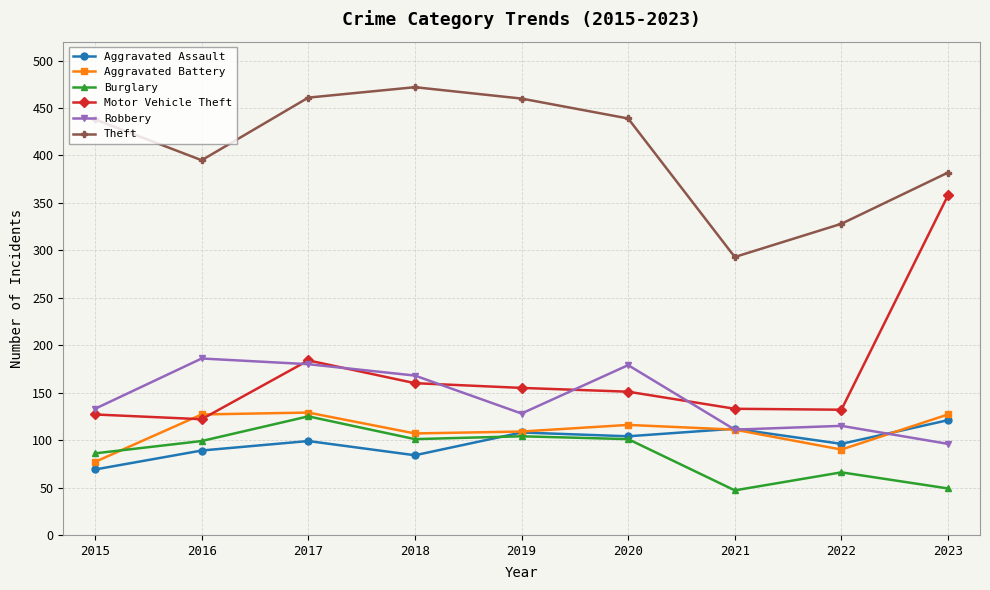

The Robbery series shows 107 at 2016. True or false?

False